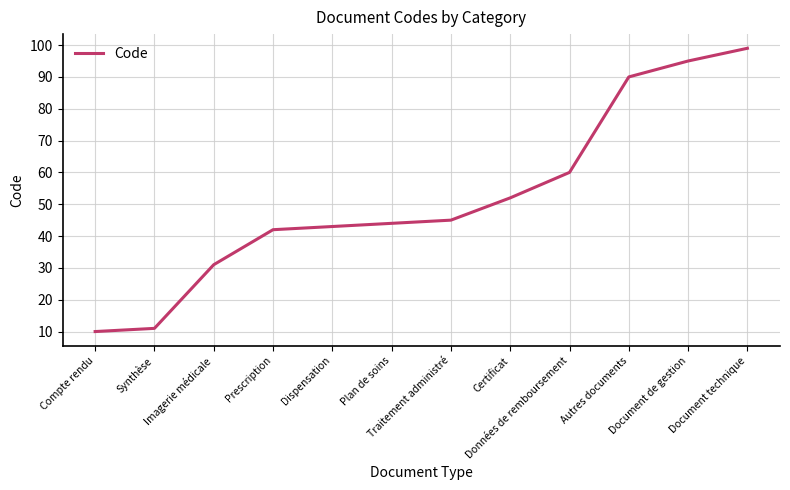

Read the value at Document technique.

99